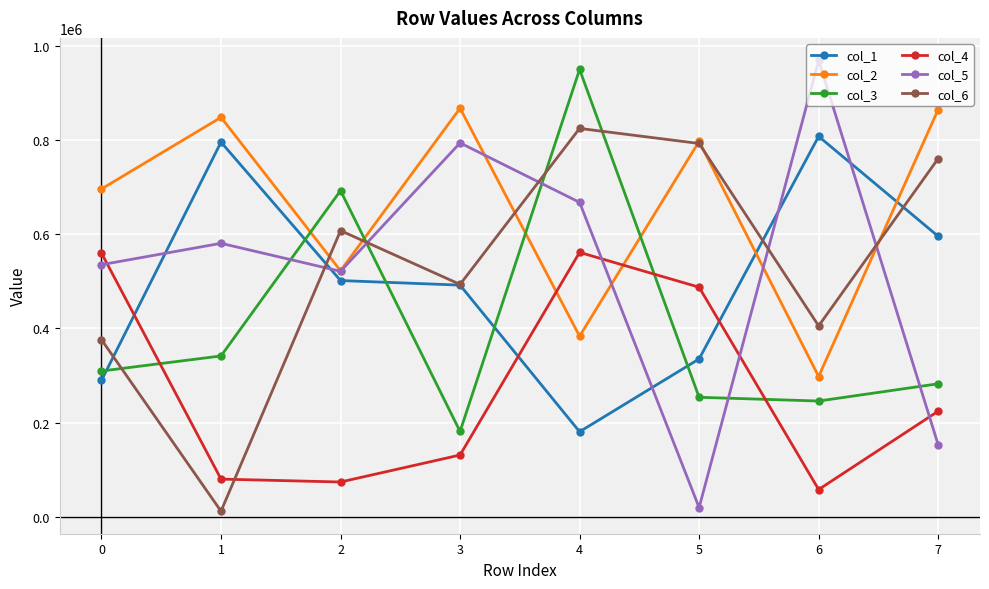

Rank the series by their maximum value, from lowest to highest.

col_4, col_1, col_6, col_2, col_3, col_5